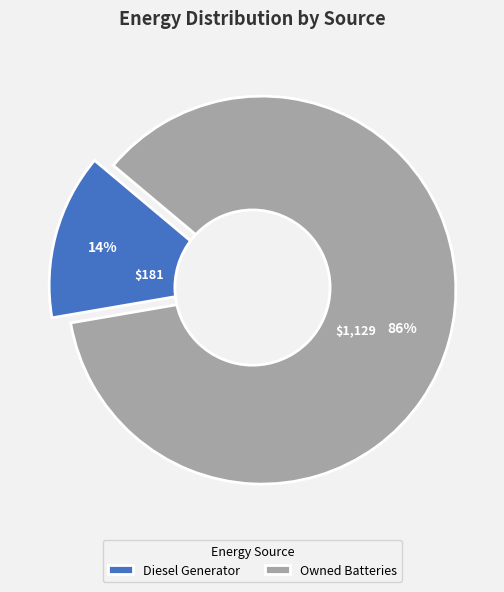

Is it true that Diesel Generator is 6% of the pie?

False